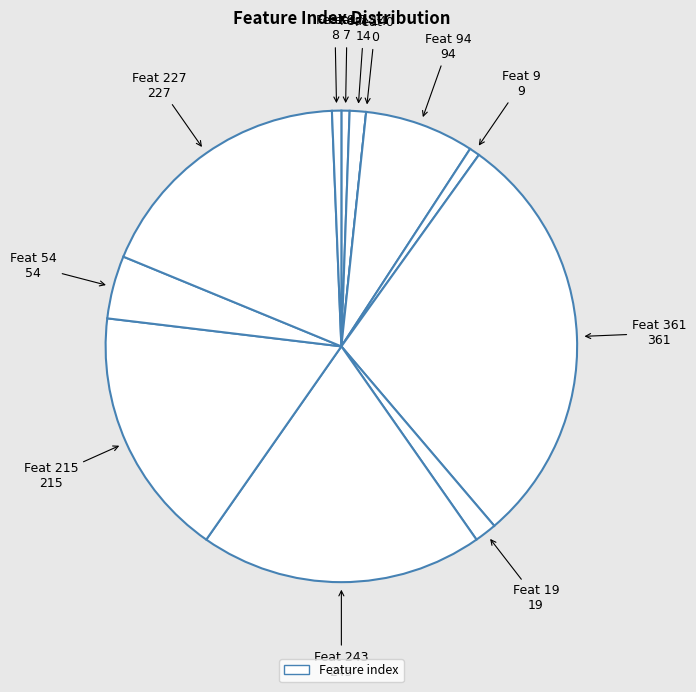

Is there a majority slice in this chart?

No